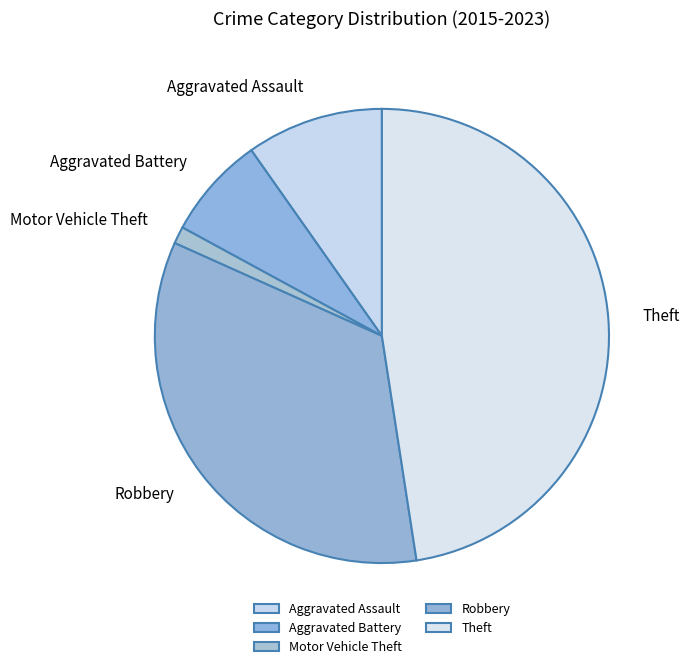

Which slice is the smallest?

Motor Vehicle Theft